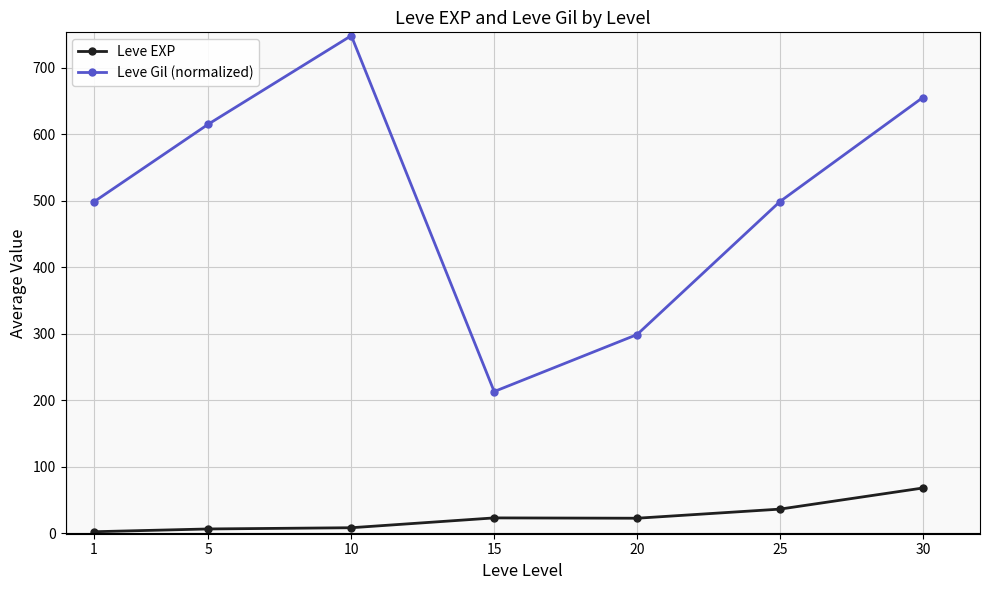

Between 10 and 20, which series saw the biggest shift?

Leve Gil (normalized)